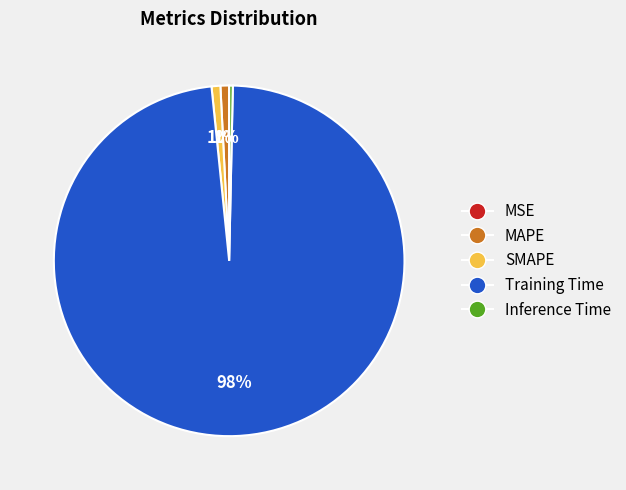

Combined, do SMAPE and MAPE account for over 50%?

No